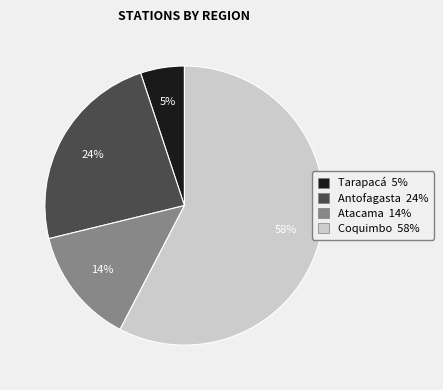

Which slice represents more than half of the pie?

Coquimbo 58%